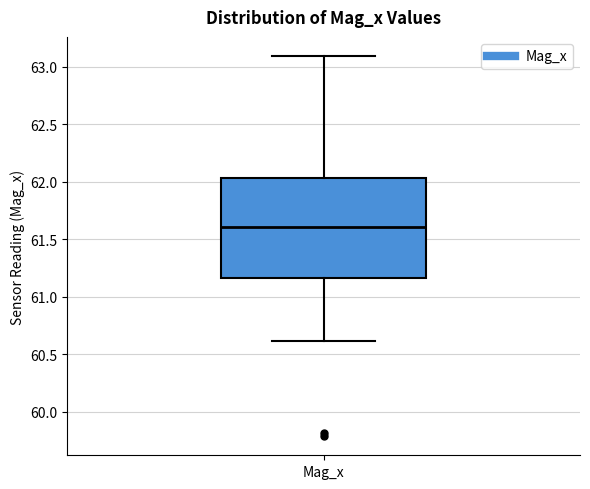

Where does the upper whisker of the box for Mag_x end on the y-axis? The values are not printed on the chart, so give them approximately, as read against the axis.

63.10